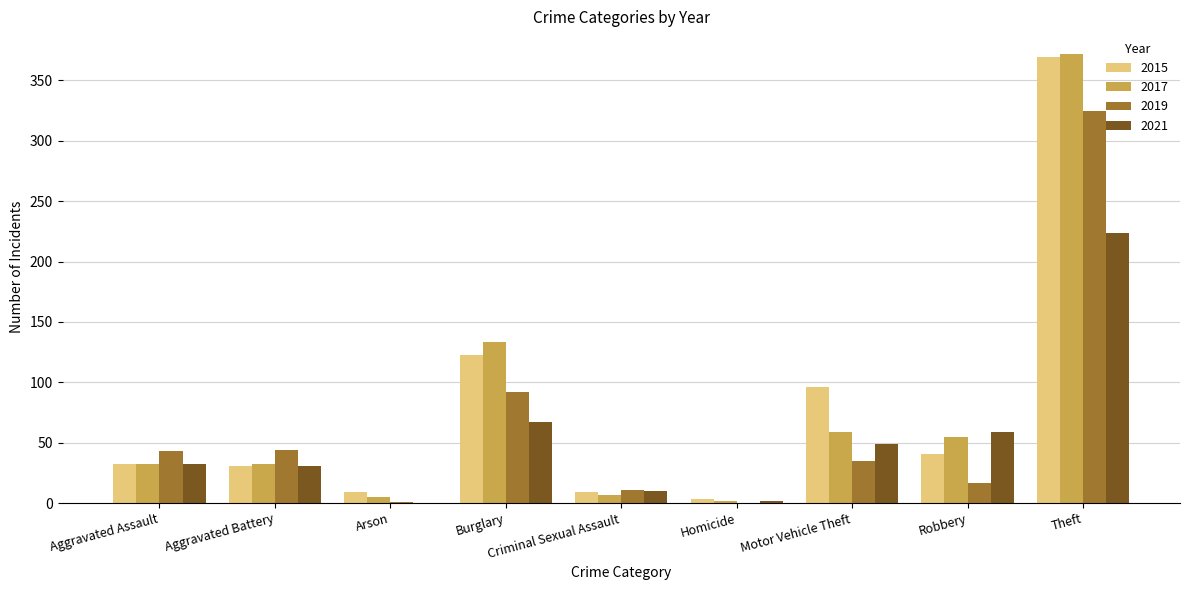

Is the value of 2017 at Aggravated Battery greater than the value of 2019 at Theft?

No